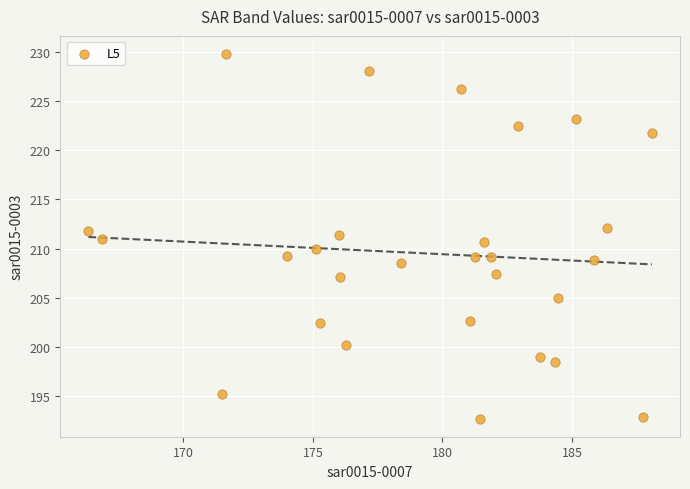

What is the range of Y values (max minus min)?

37.1